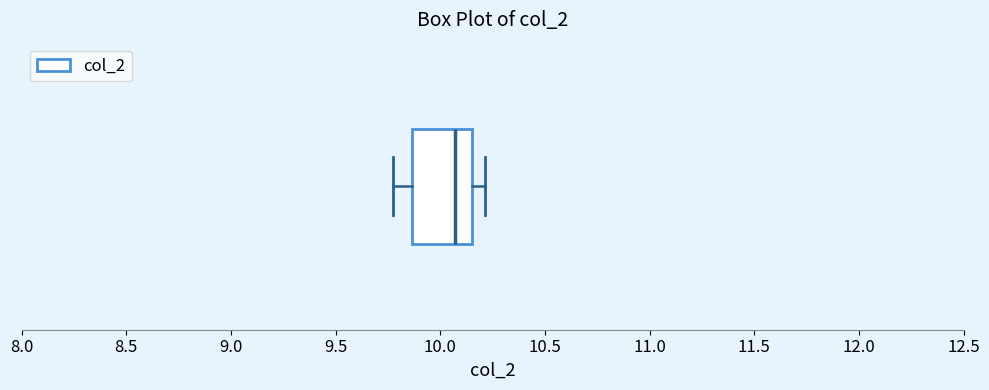

Transcribe this box plot: give where the median line is, the range the box spans, and where the two whiskers end, as read against the x-axis. The values are not printed on the chart, so give them approximately, as read against the axis.

median 10.05, box 9.85 to 10.15, whiskers 9.75 to 10.20